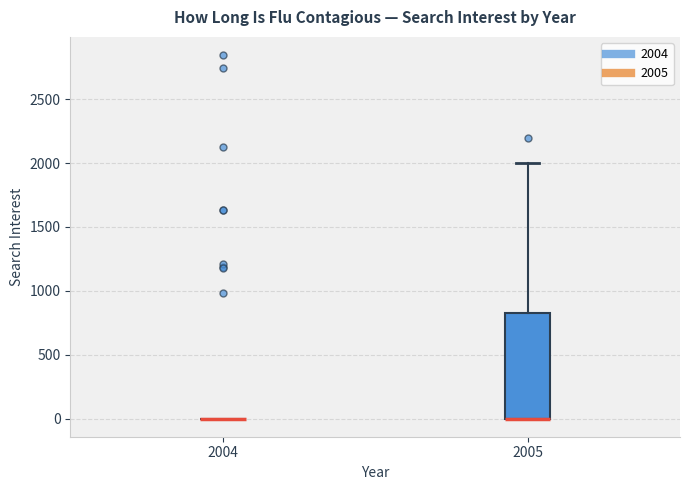

Reading left to right, read every box against the y-axis: the position of its median line, the range the box covers, and the ends of its whiskers. The values are not printed on the chart, so give them approximately, as read against the axis.

2004: box collapsed to a line at 0, whiskers 0 to 0
2005: median 0 (drawn on the box's lower edge), box 0 to 850, whiskers 0 to 2000